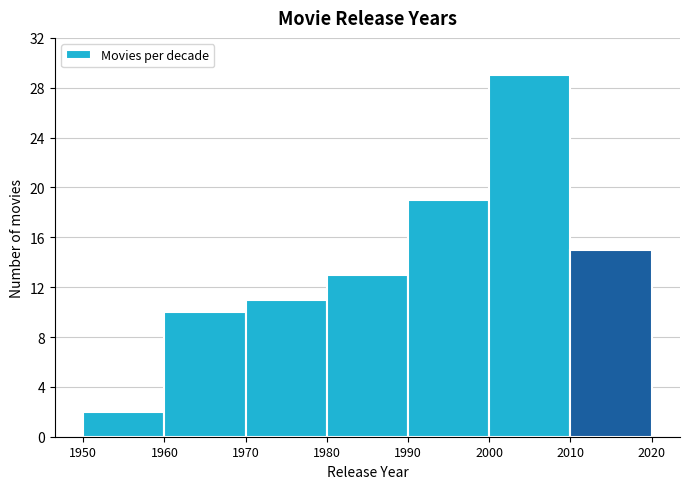

Which range on the x-axis has the tallest bar?

2000 to 2010